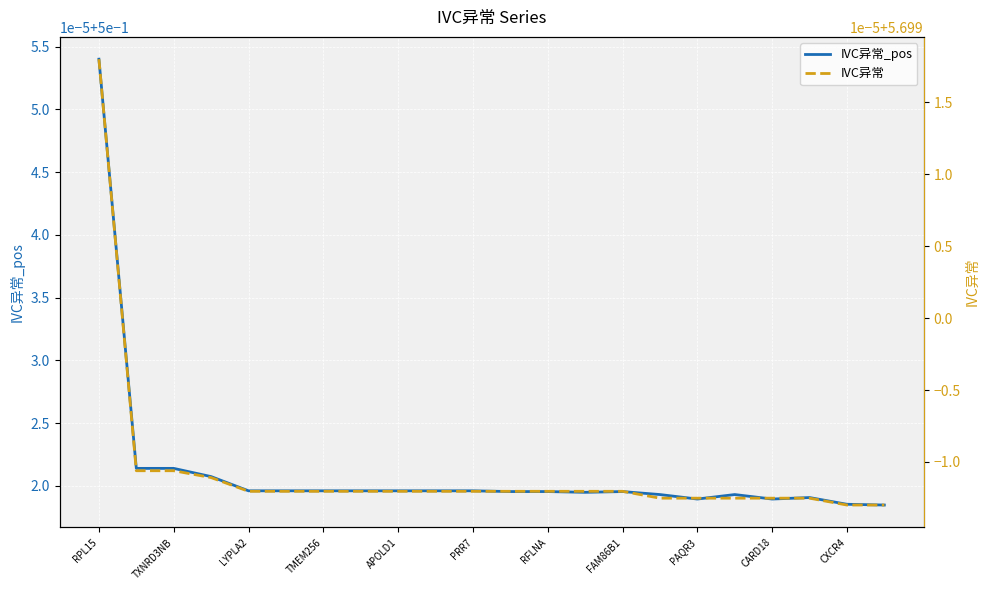

Does the chart display data point markers on the line(s)?

No